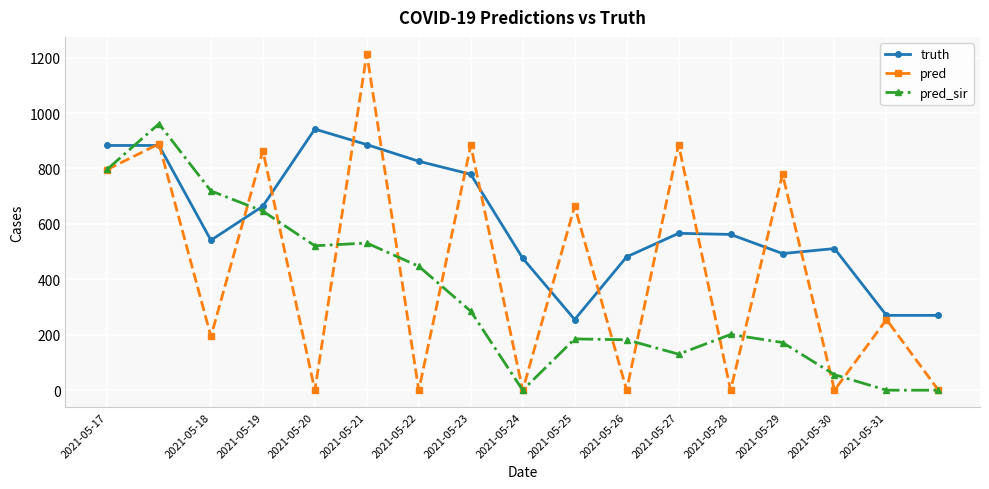

True or false: truth has more than 2 points higher than both neighbors.

True